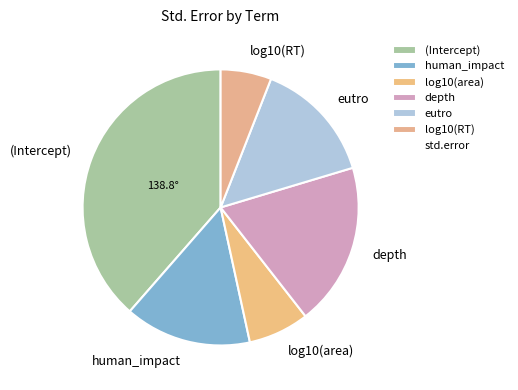

How many segments does this pie chart have?

6